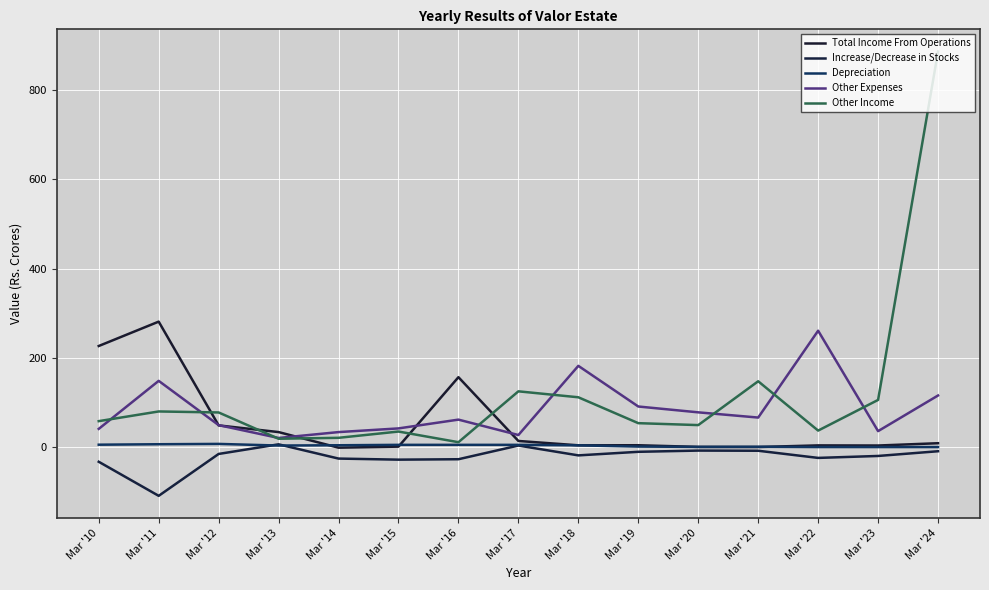

What is the lowest value of the Increase/Decrease in Stocks series?

-109.2